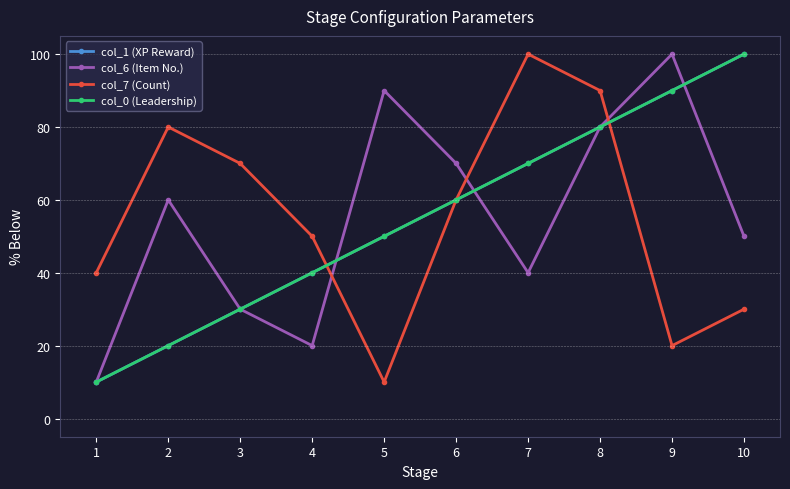

What is the smallest value displayed?

10